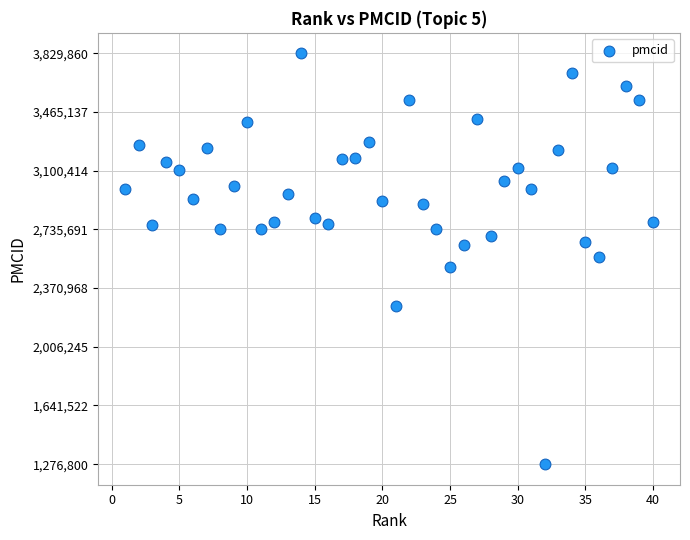

What is the range of X values (max minus min)?

39